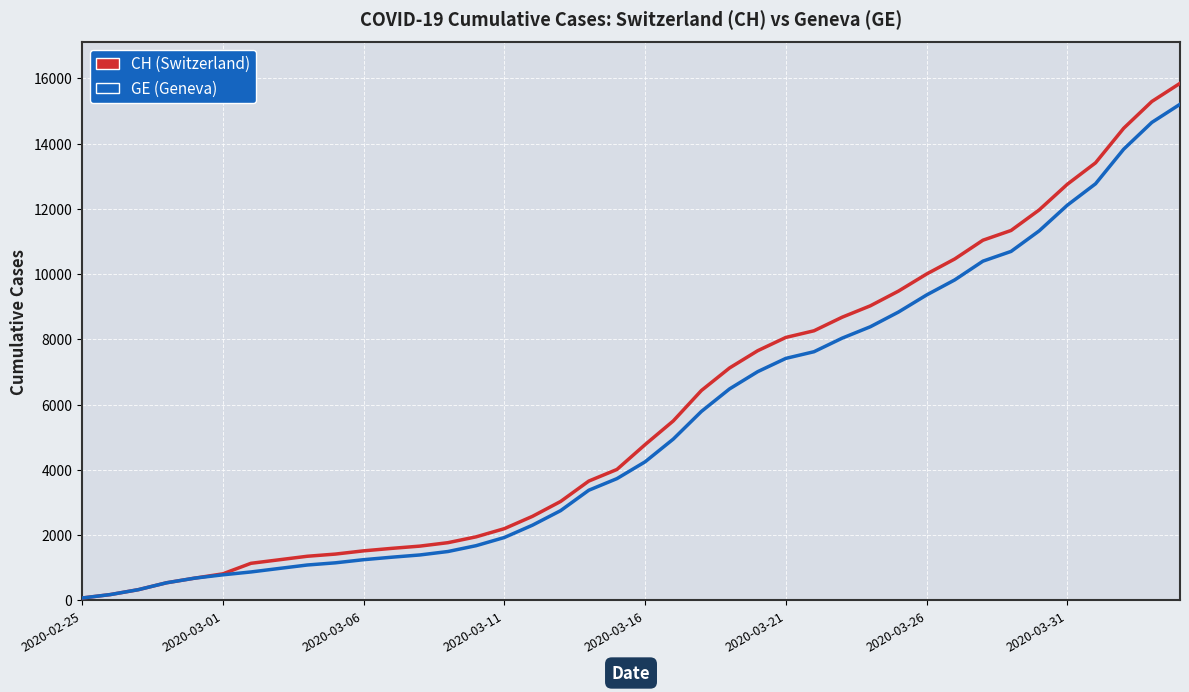

What is the maximum value shown in the chart?

15850